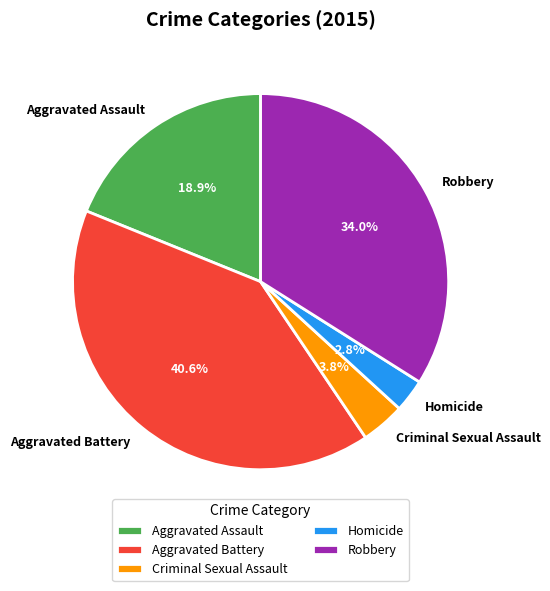

How many slices are in this pie chart?

5